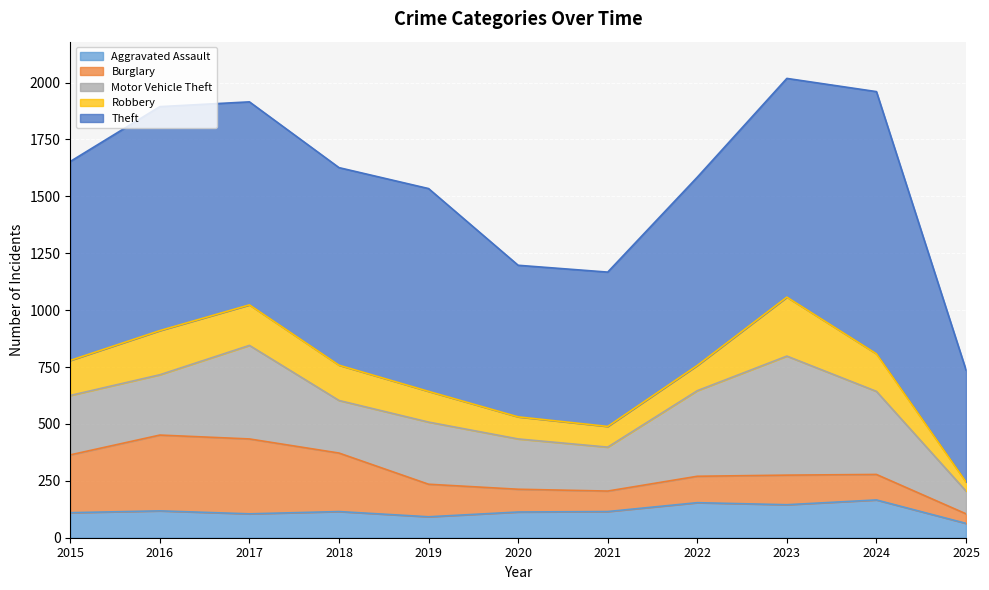

Reading left to right, list all the values displayed in this chart.

Aggravated Assault: 2015=110	2016=118	2017=105	2018=115	2019=92	2020=113	2021=115	2022=154	2023=145	2024=166	2025=63
Burglary: 2015=254	2016=333	2017=329	2018=257	2019=143	2020=100	2021=90	2022=116	2023=130	2024=112	2025=42
Motor Vehicle Theft: 2015=261	2016=265	2017=411	2018=231	2019=273	2020=221	2021=193	2022=376	2023=523	2024=365	2025=100
Robbery: 2015=154	2016=194	2017=178	2018=155	2019=135	2020=97	2021=91	2022=111	2023=259	2024=165	2025=40
Theft: 2015=874	2016=984	2017=892	2018=868	2019=891	2020=666	2021=678	2022=827	2023=961	2024=1152	2025=492